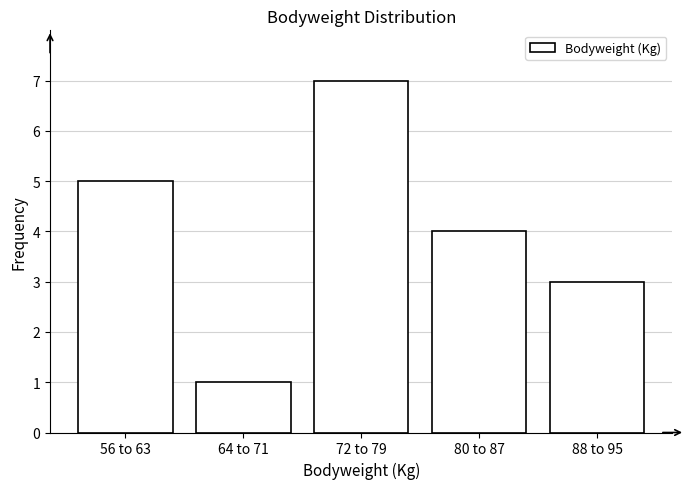

Reading left to right, list all the values displayed in this chart.

5	1	7	4	3